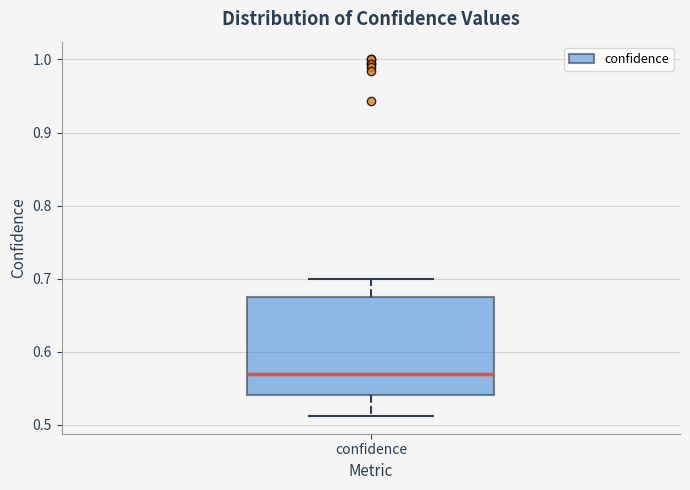

Where does the lower whisker of the box for confidence end on the y-axis? The values are not printed on the chart, so give them approximately, as read against the axis.

0.51